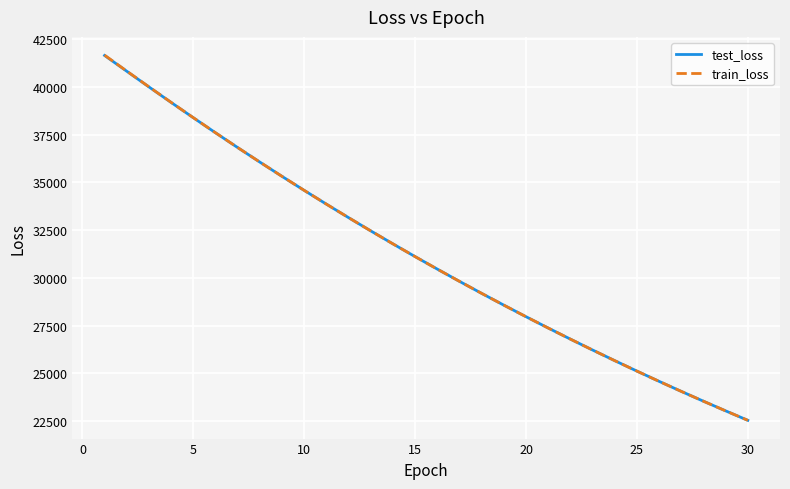

What is the lowest value of the train_loss series?

22545.2